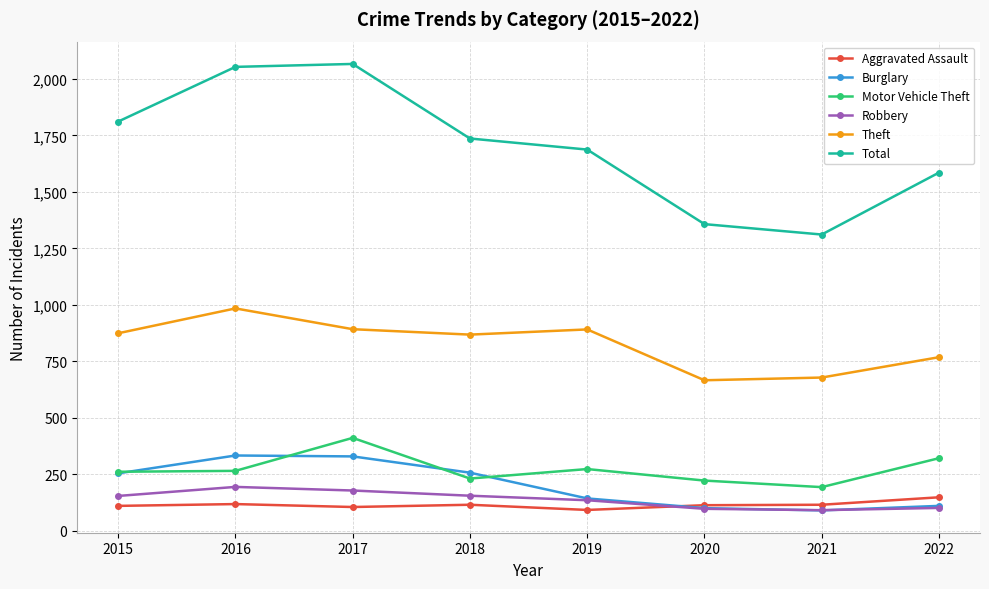

How many data points in Aggravated Assault are less than 115?

4